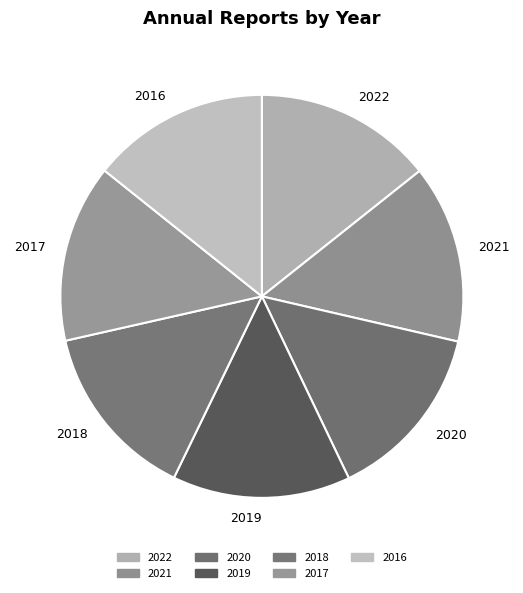

Is there a majority slice in this chart?

No